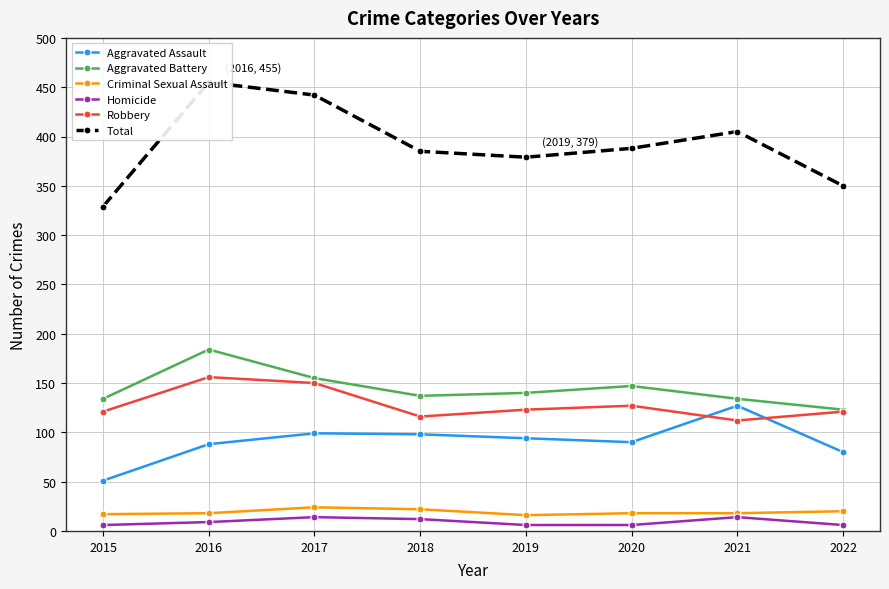

True or false: Aggravated Battery has a value of 155 at 2017.

True